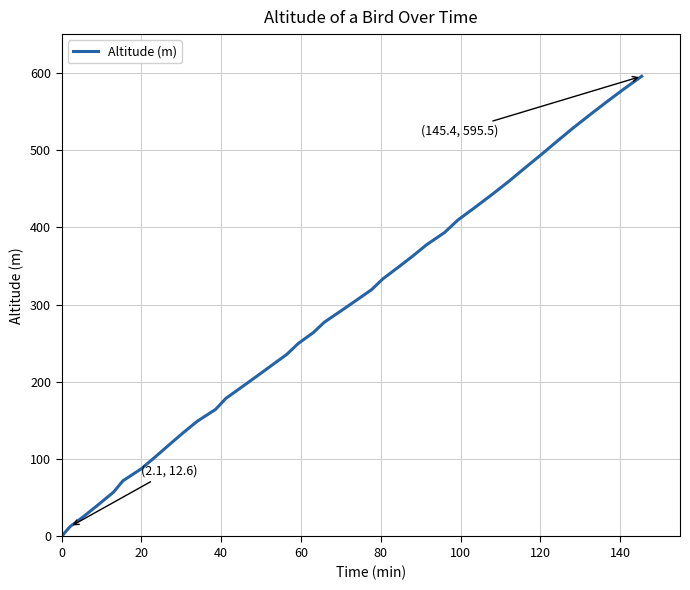

What is the difference between the maximum and minimum values?

595.5